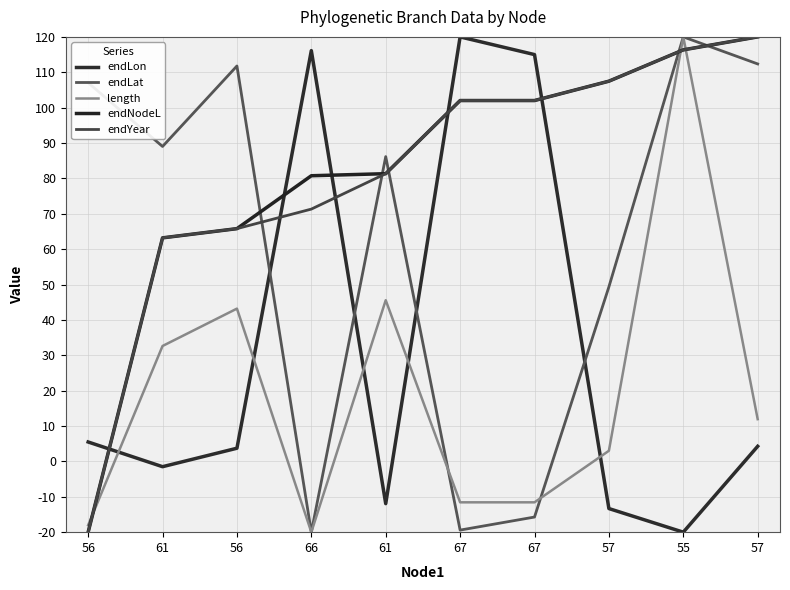

How many values in endLon are above zero?

6